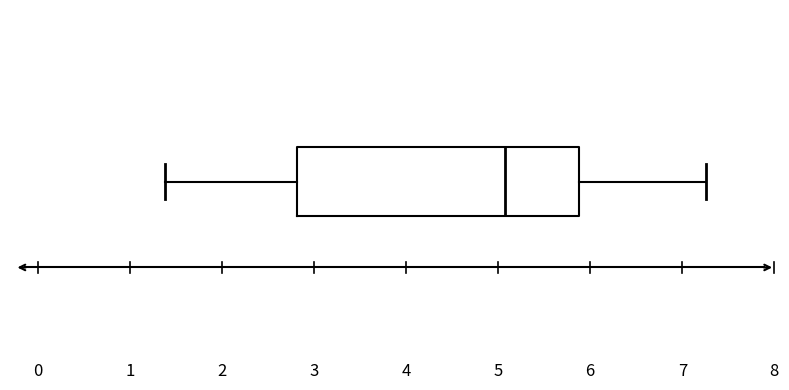

Transcribe this box plot: give where the median line is, the range the box spans, and where the two whiskers end, as read against the x-axis. The values are not printed on the chart, so give them approximately, as read against the axis.

median 5.1, box 2.8 to 5.9, whiskers 1.4 to 7.3